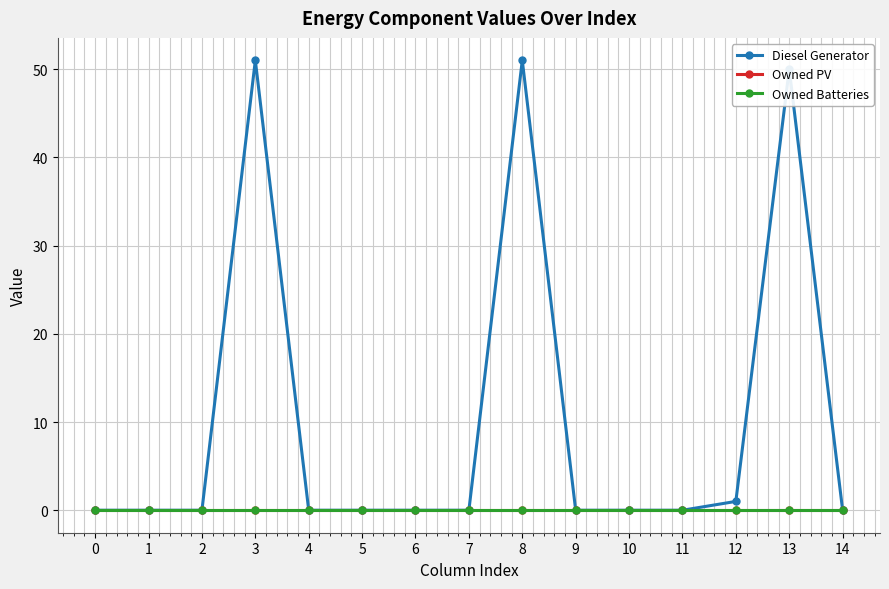

At 14, list the series in order from smallest to largest.

Diesel Generator, Owned PV, Owned Batteries